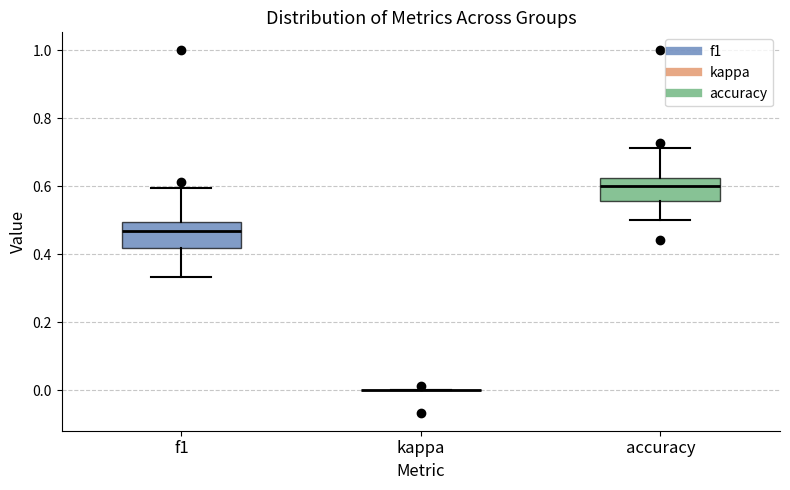

Where does the median line of the box for accuracy sit on the y-axis? The values are not printed on the chart, so give them approximately, as read against the axis.

0.60